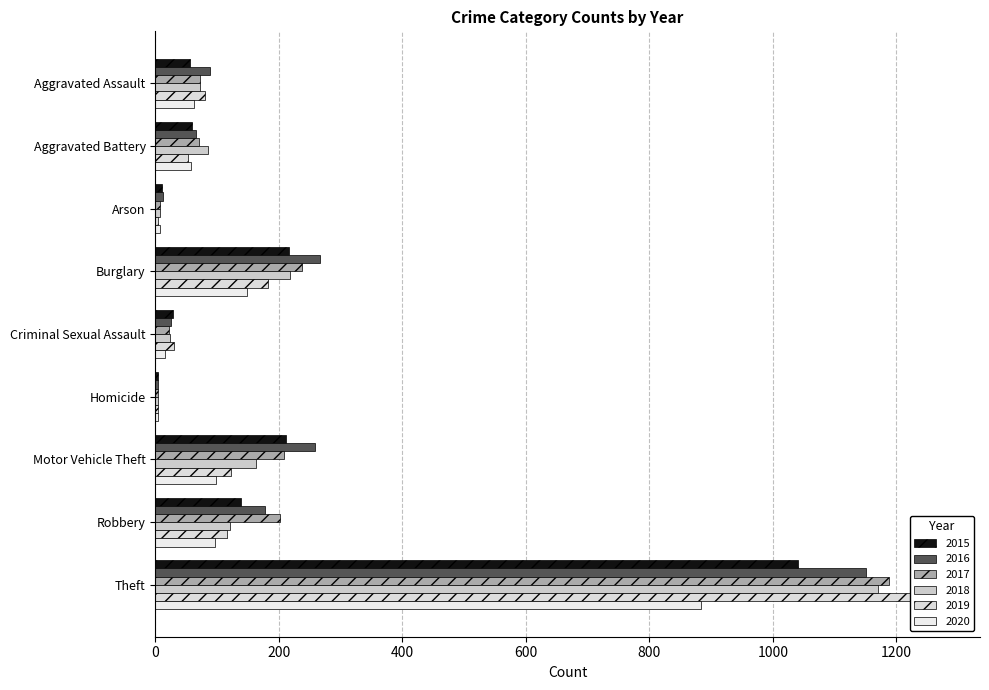

List the labels in order of 2020 value, smallest first.

Homicide, Arson, Criminal Sexual Assault, Aggravated Battery, Aggravated Assault, Robbery, Motor Vehicle Theft, Burglary, Theft